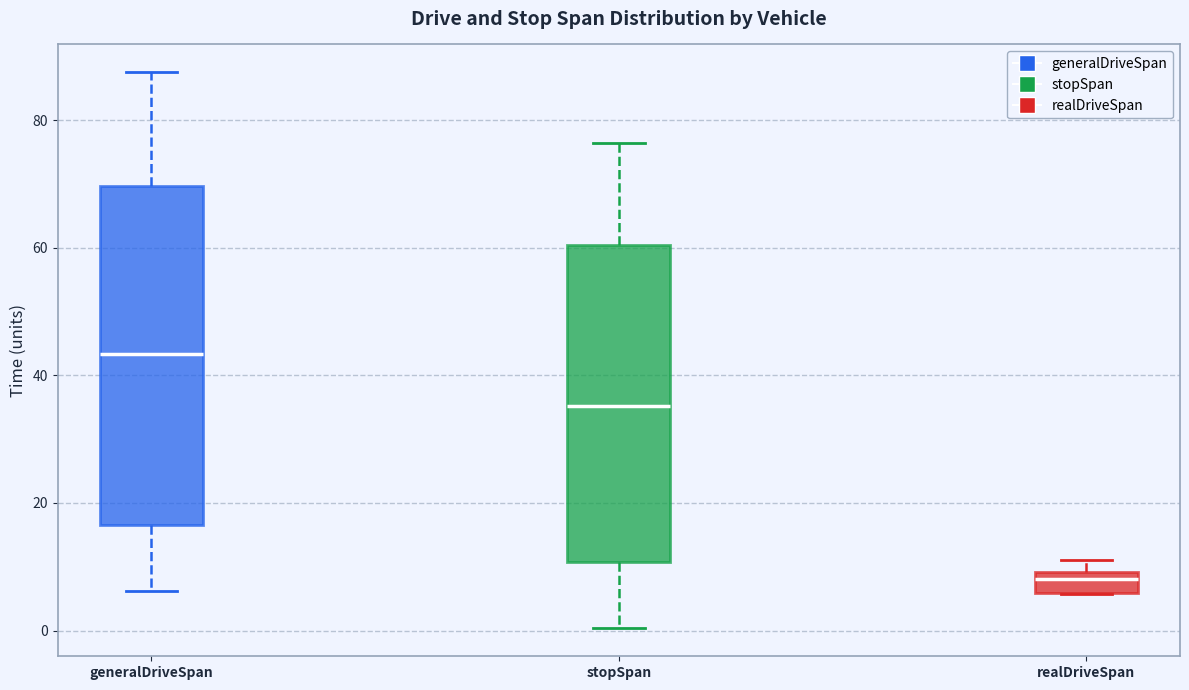

Which box's median line is the highest?

generalDriveSpan